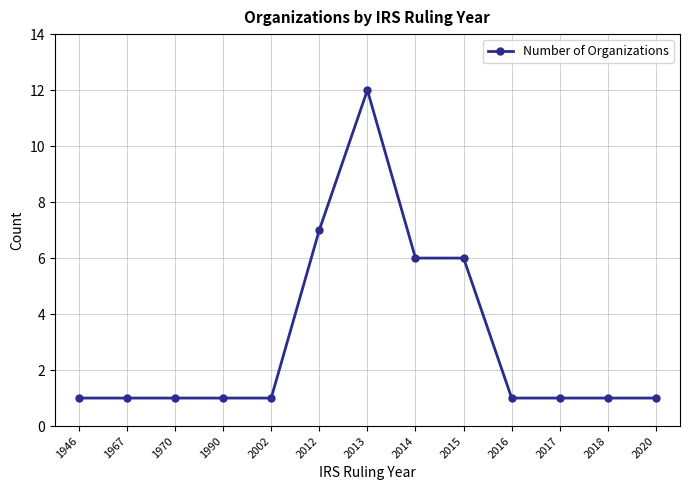

What is the greatest value displayed?

12